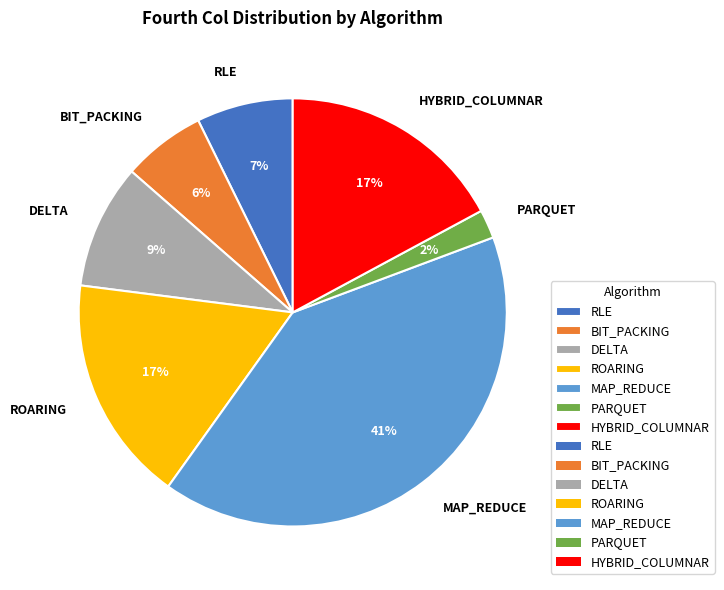

True or false: BIT_PACKING accounts for 18% of the total.

False